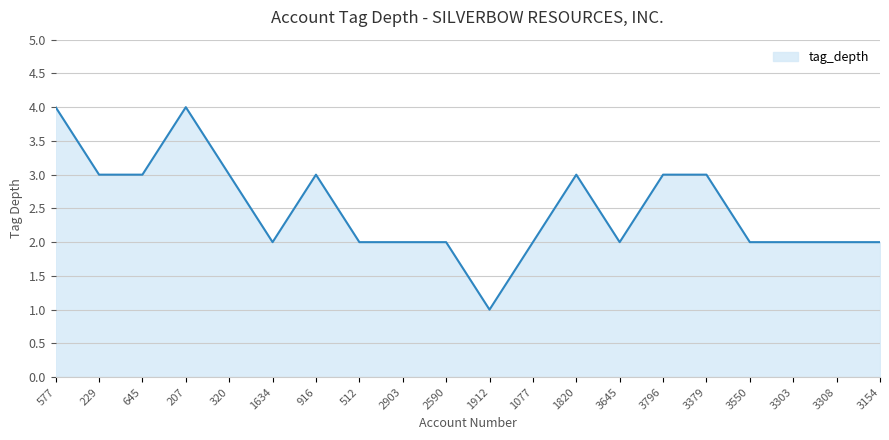

What is the difference between the values at 3303 and 207?

2